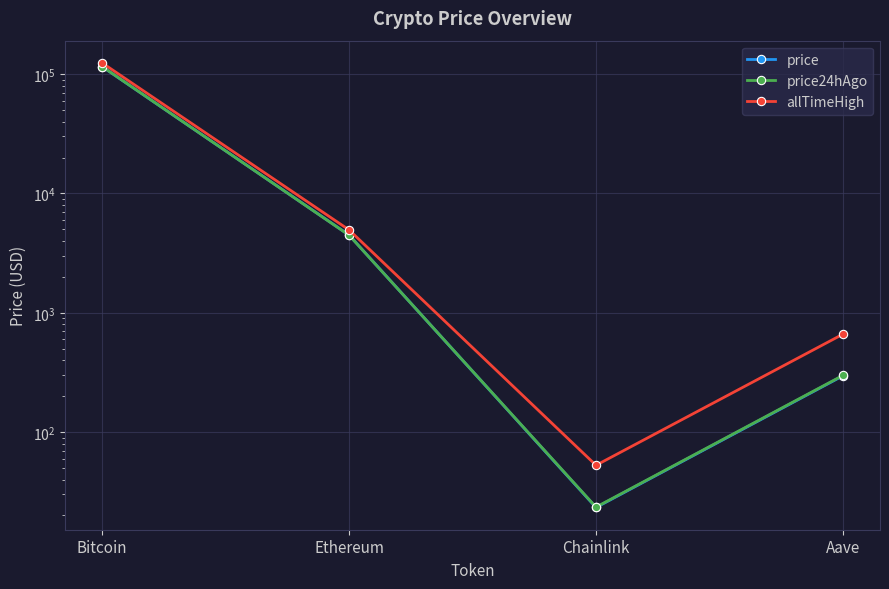

What is the spread (max minus min) of values at Ethereum?

478.0